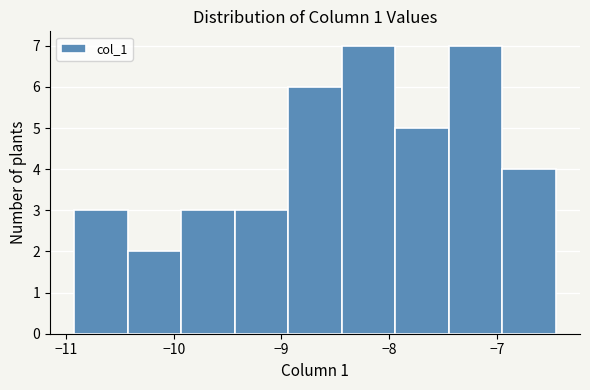

How tall is the bar that spans -10.4 to -9.9 on the x-axis? Neither the bar edges nor the heights are printed on the chart, so give them approximately, as read against the axes.

2